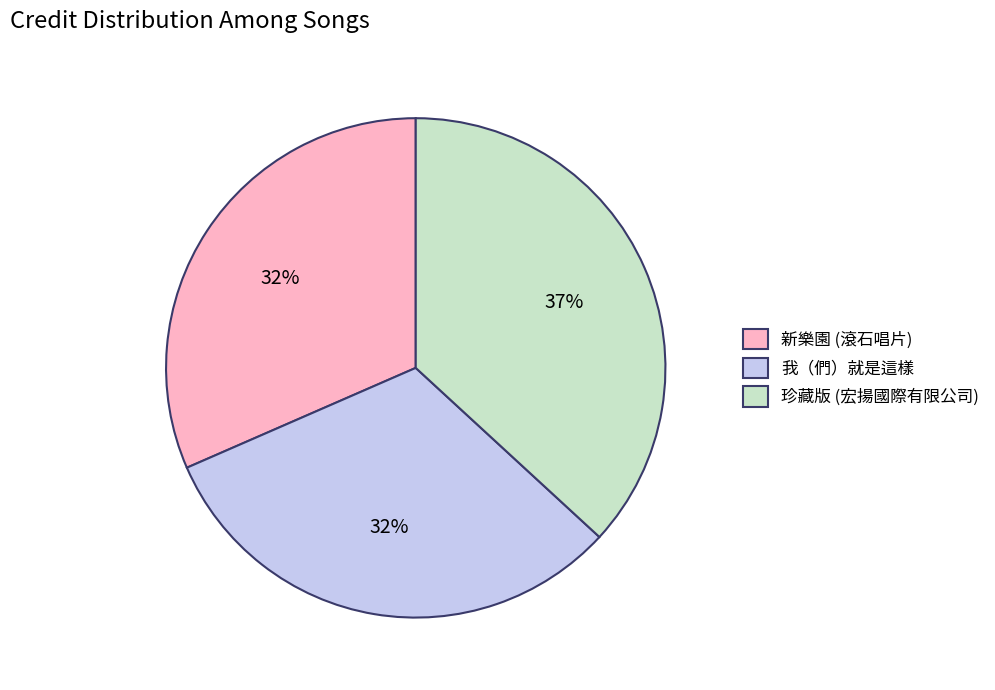

The 新樂園 (滾石唱片) slice represents 32% of the pie. True or false?

True